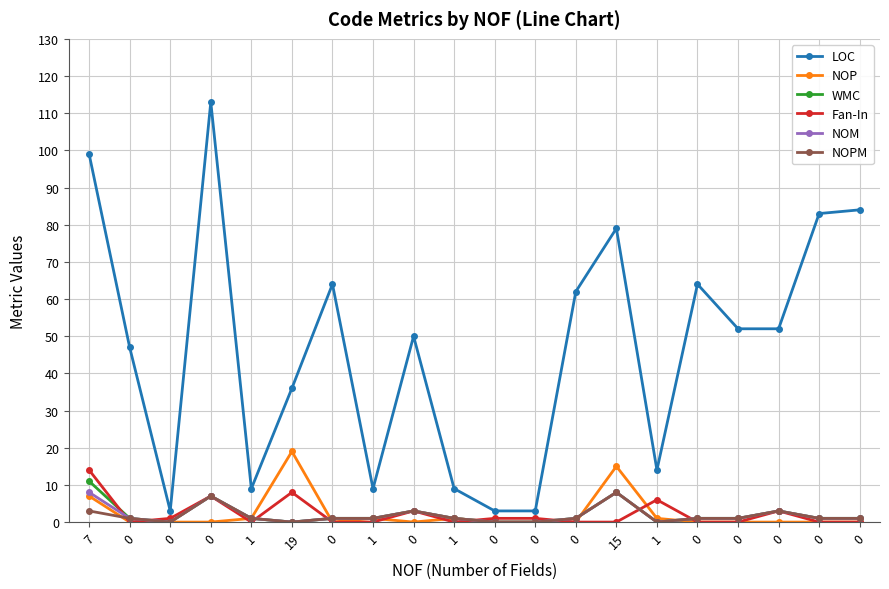

What are all the series names shown in the legend?

LOC, NOP, WMC, Fan-In, NOM, NOPM